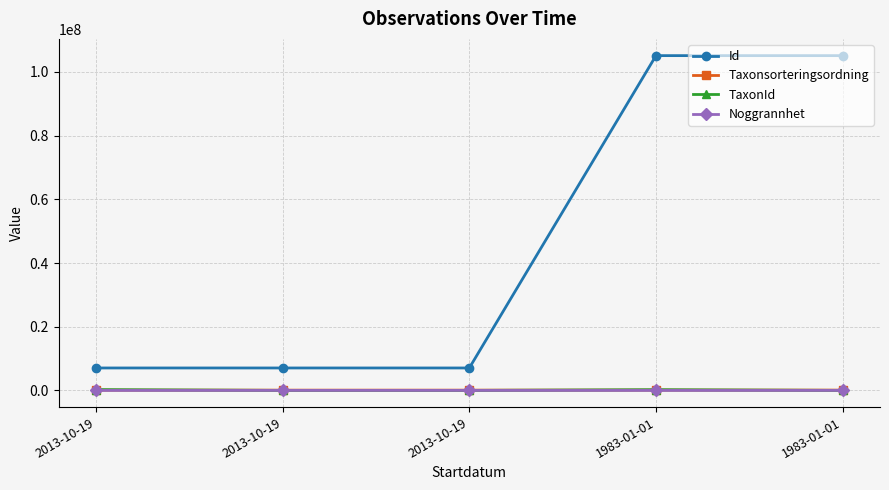

What are all the series names shown in the legend?

Id, Taxonsorteringsordning, TaxonId, Noggrannhet